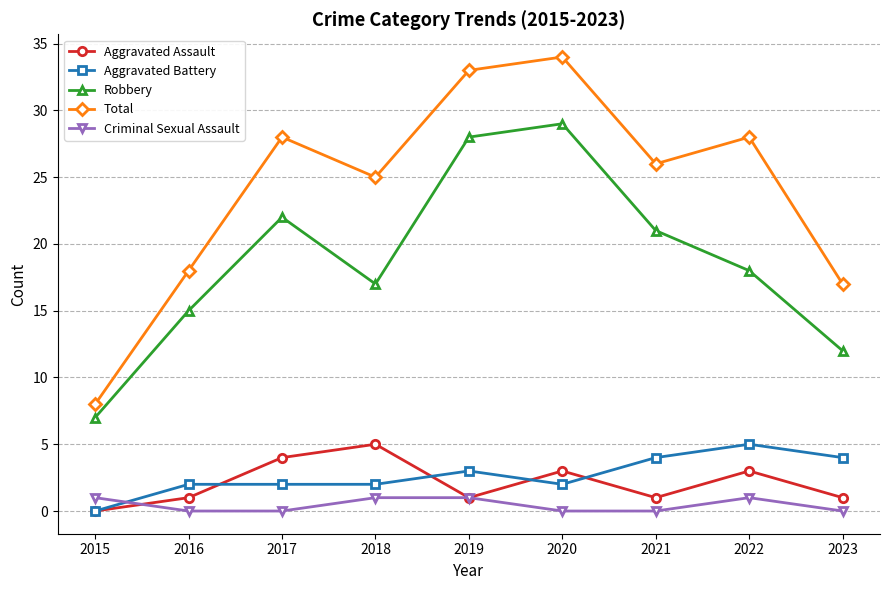

How many lines are shown in the chart?

5